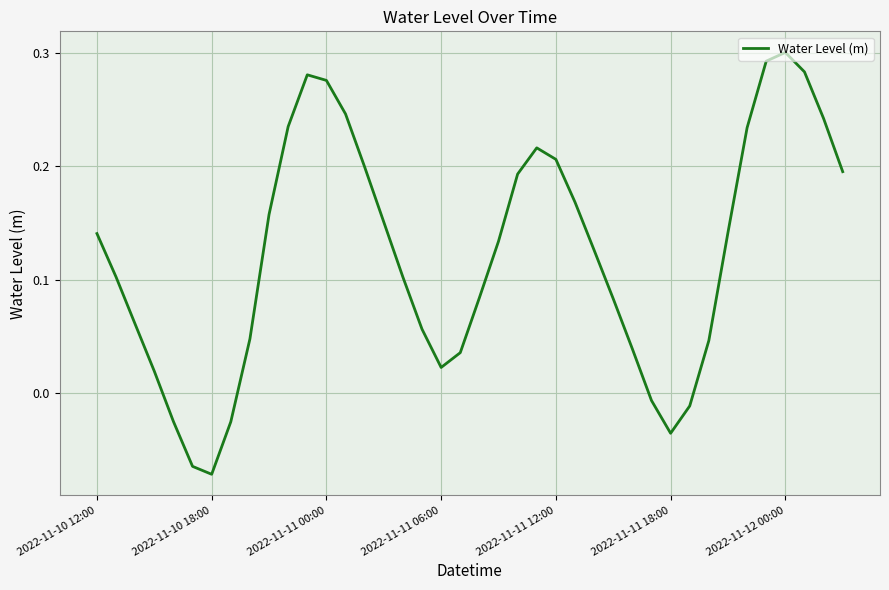

What is the difference between the maximum and minimum values?

0.4